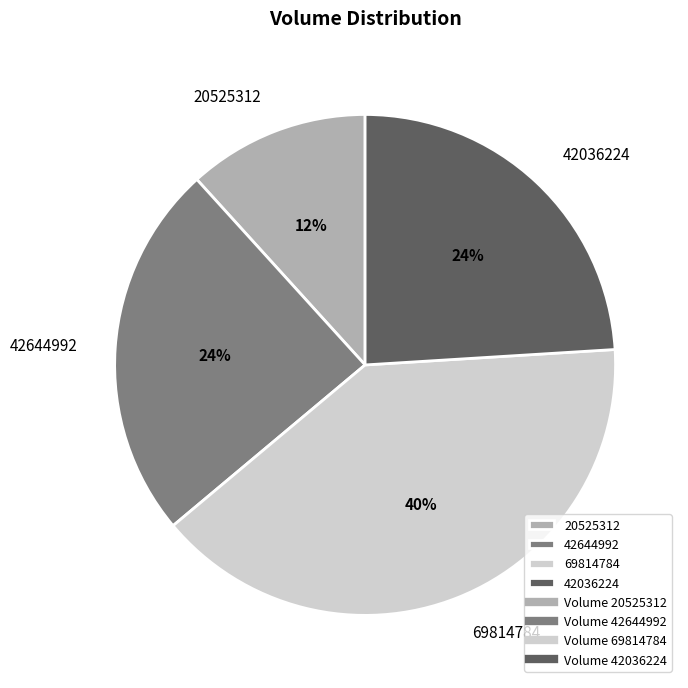

Which category has the smallest portion of the pie?

20525312